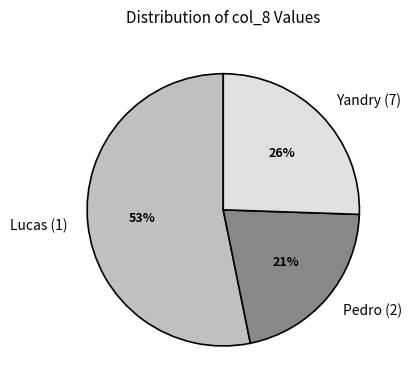

Count the number of slices in the pie.

3